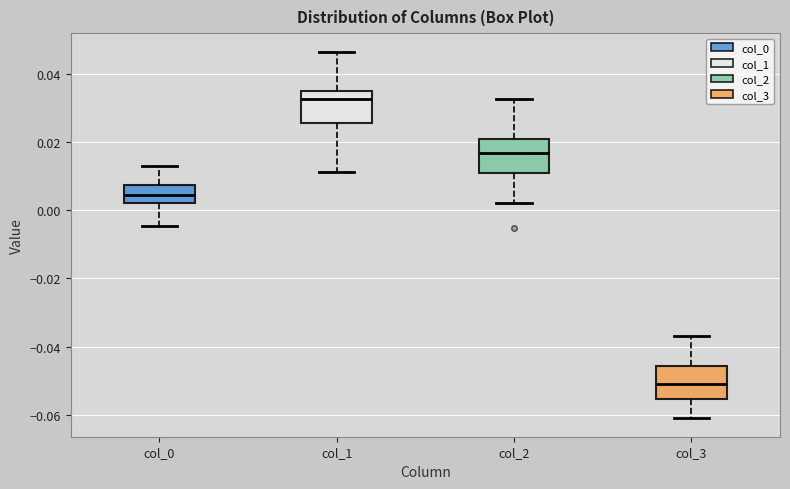

Where does the lower whisker of the box for col_1 end on the y-axis? The values are not printed on the chart, so give them approximately, as read against the axis.

0.012